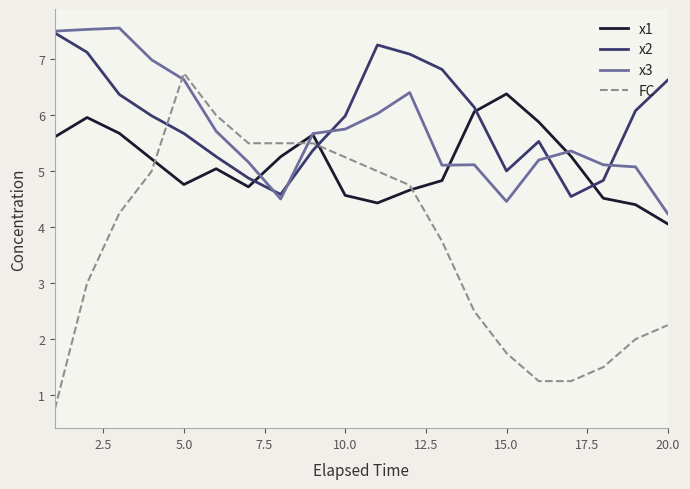

What are all the series names shown in the legend?

x1, x2, x3, FC